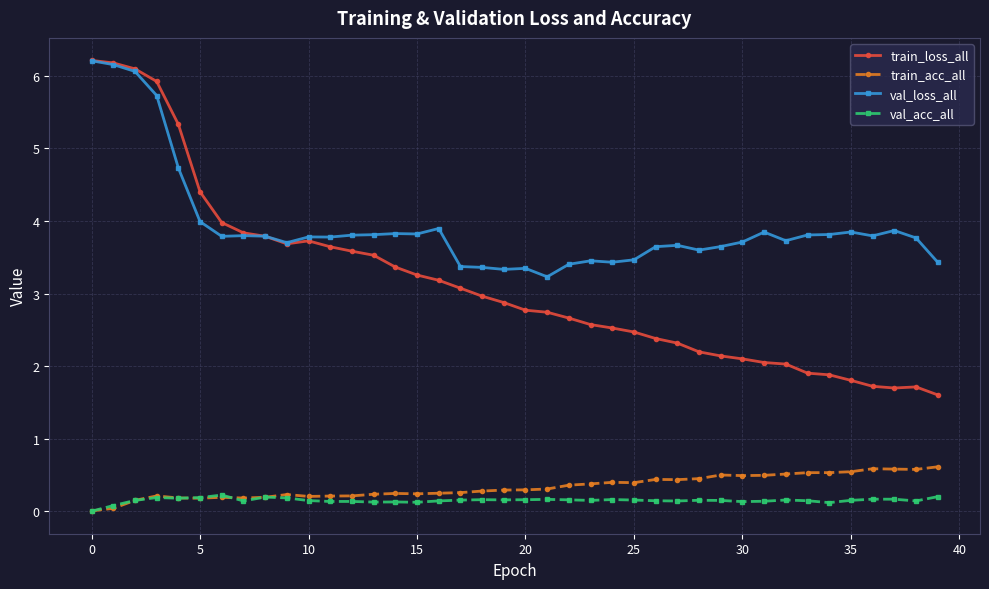

Which series has the widest spread of values?

train_loss_all